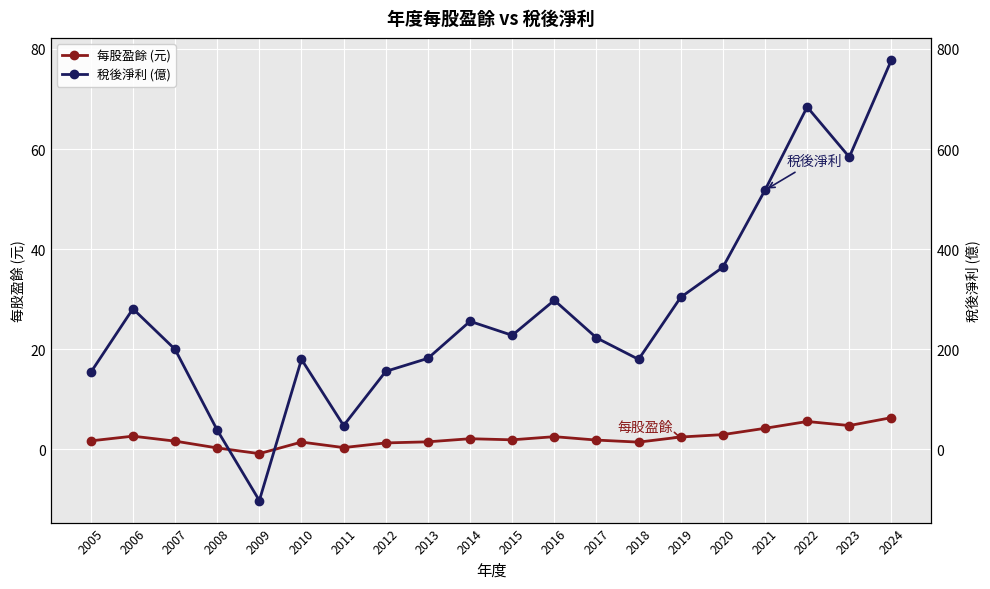

At which category does 每股盈餘 (元) reach its first local peak?

2006